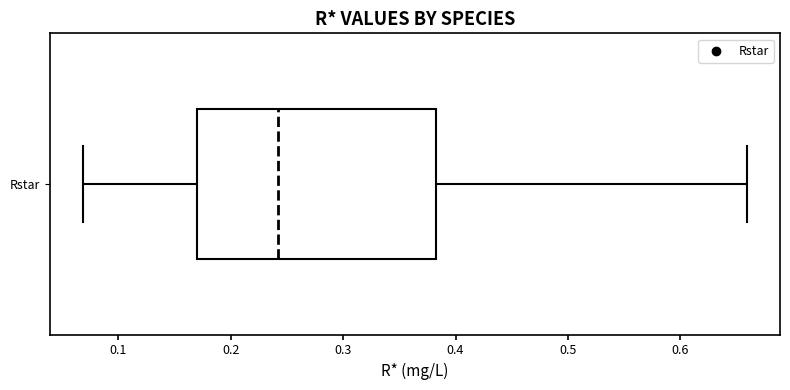

Where is the left edge of the box for Rstar on the x-axis? The values are not printed on the chart, so give them approximately, as read against the axis.

0.17